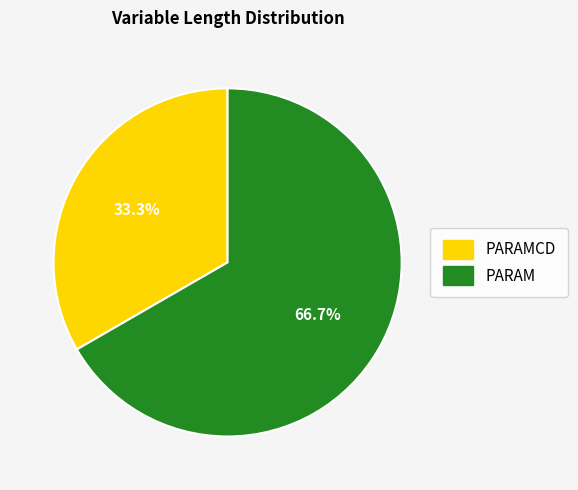

True or false: PARAM accounts for 67% of the total.

True